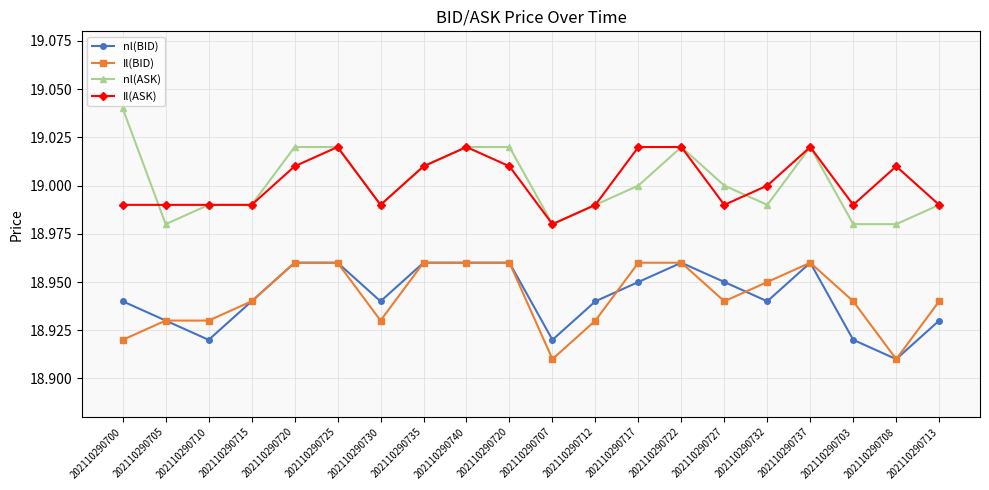

How many lines are shown in the chart?

4